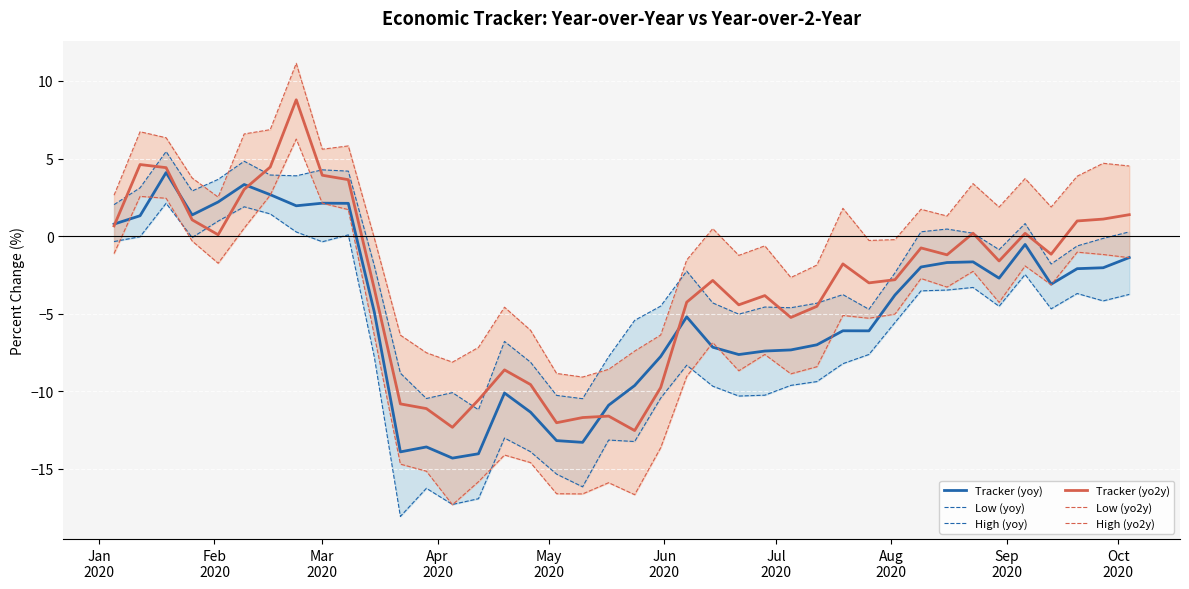

What is the lowest value of the Tracker (yo2y) series?

-12.5